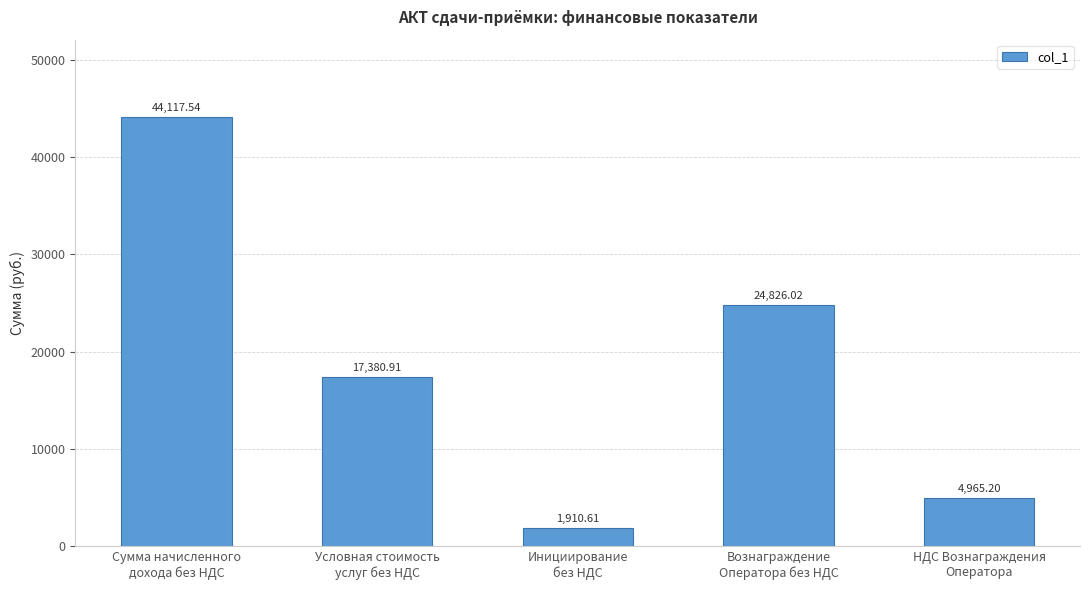

What is the average value?

18640.1